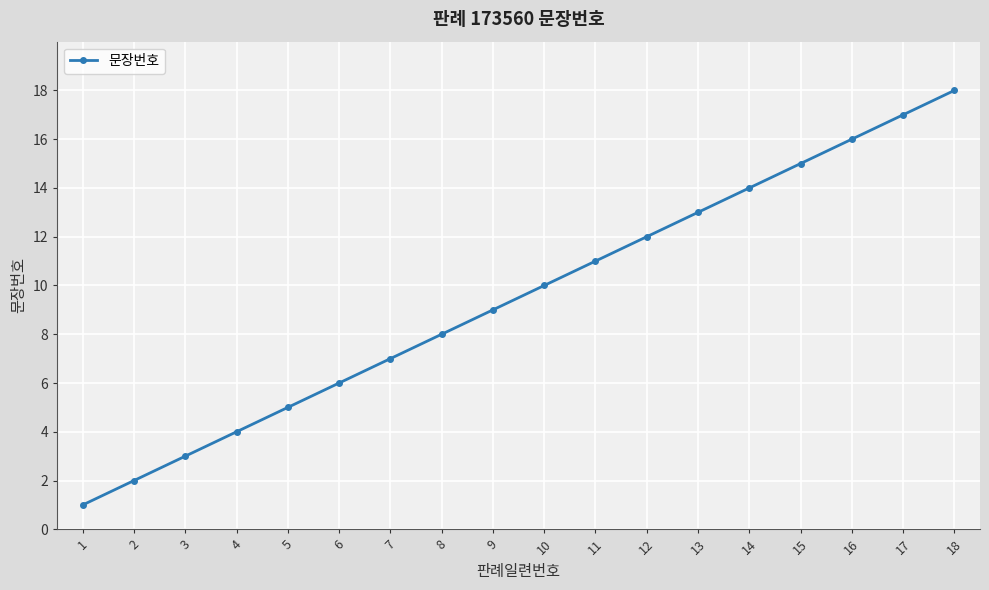

Is it true that the value at 17 is 17?

True